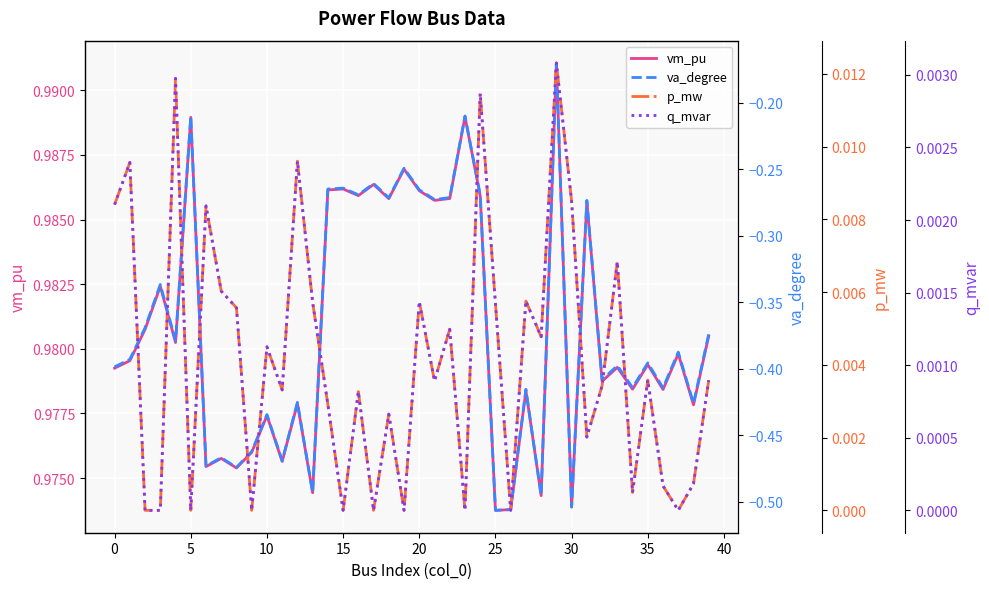

Is the value of p_mw at 10 greater than the value of vm_pu at 10?

No